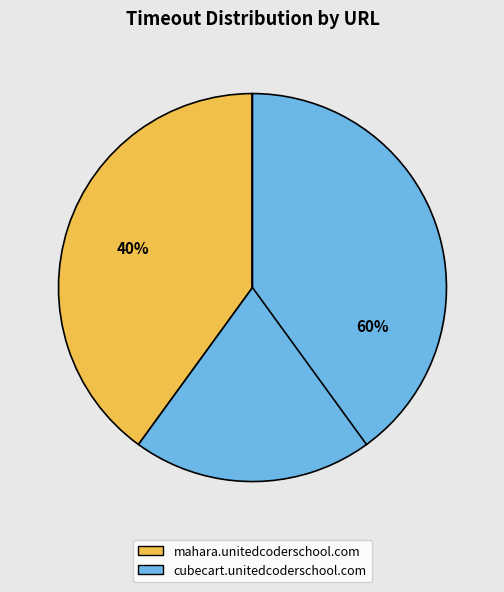

Rank the categories by value from highest to lowest.

cubecart.unitedcoderschool.com, mahara.unitedcoderschool.com